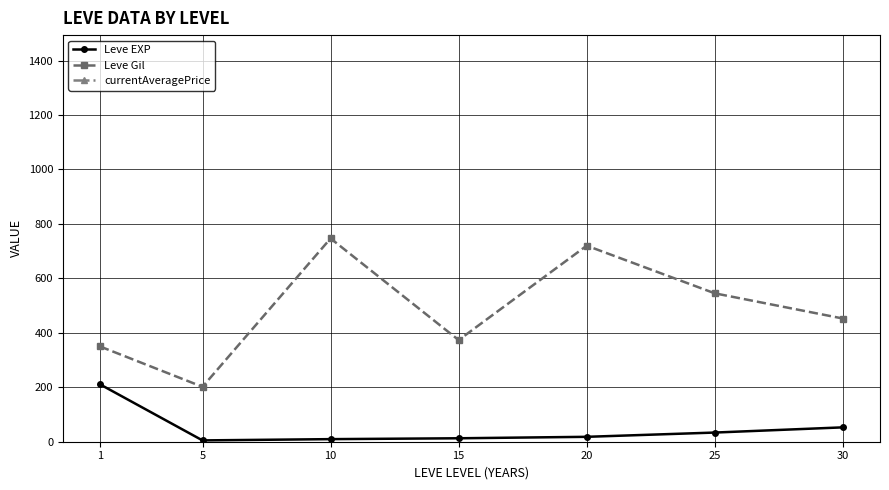

The value of Leve EXP at 5 is 4.8. True or false?

True